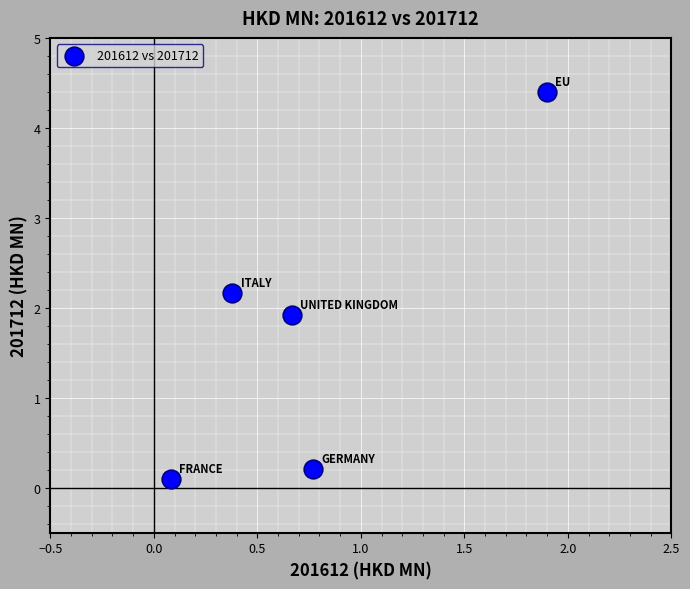

What Y value in the scatter plot is closest to 2?

1.9